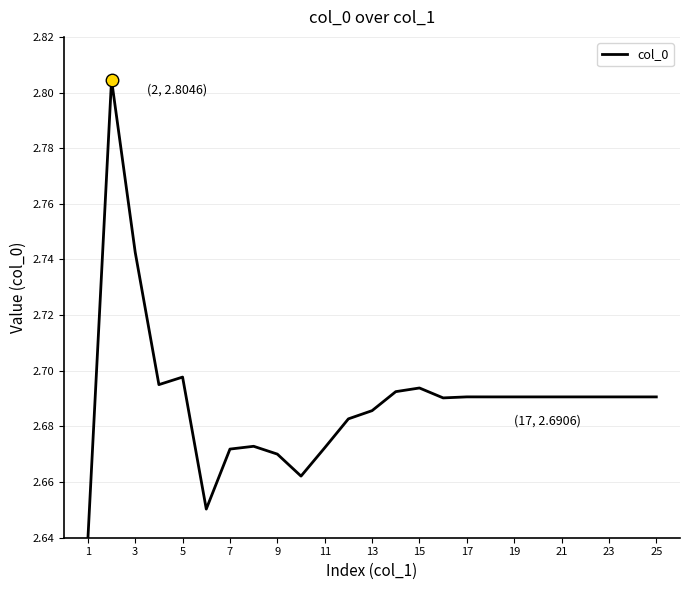

Which category has the lowest value across all series?

1